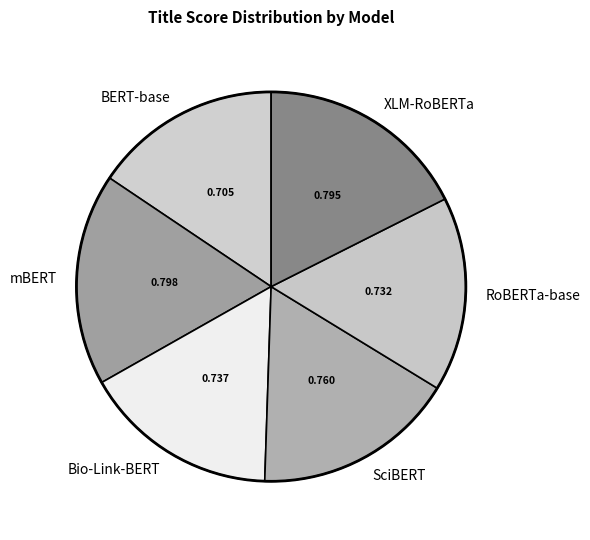

Which category has the smallest portion of the pie?

BERT-base